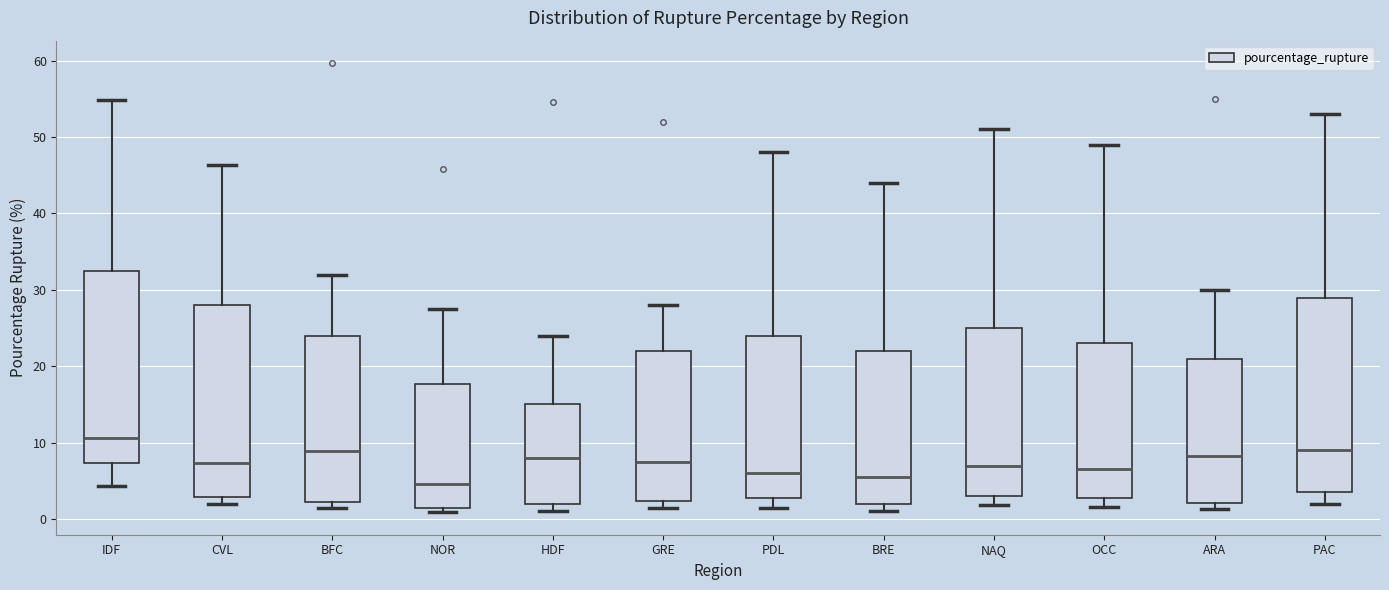

Where does the upper whisker of the box for CVL end on the y-axis? The values are not printed on the chart, so give them approximately, as read against the axis.

46